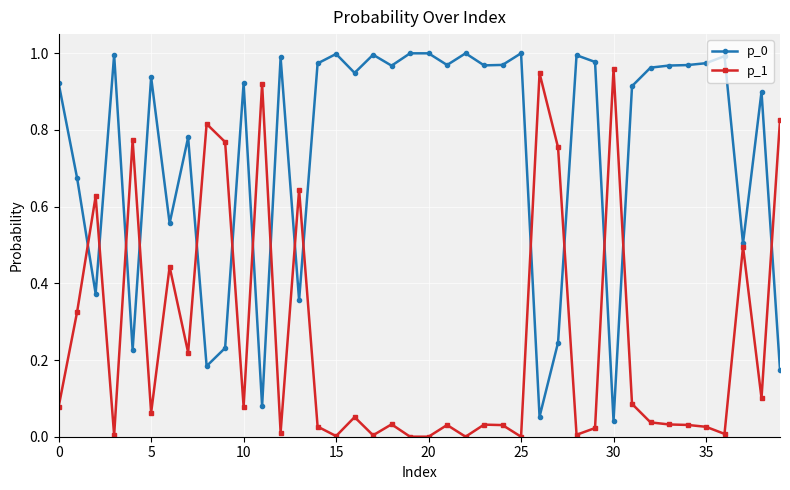

True or false: p_1 has more than 1 points higher than both neighbors.

True